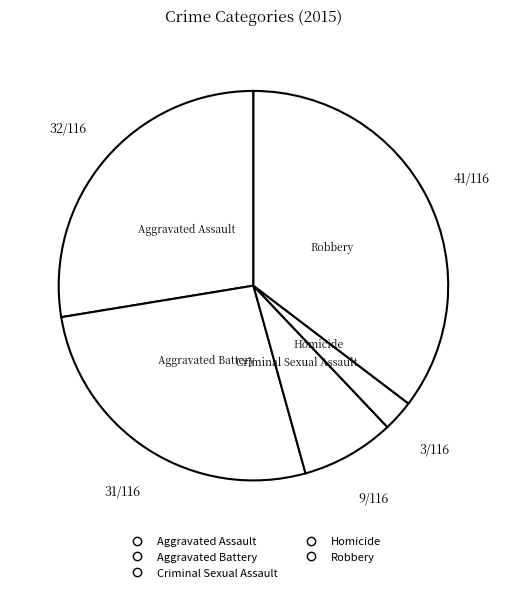

Rank the categories by value from highest to lowest.

Robbery, Aggravated Assault, Aggravated Battery, Criminal Sexual Assault, Homicide